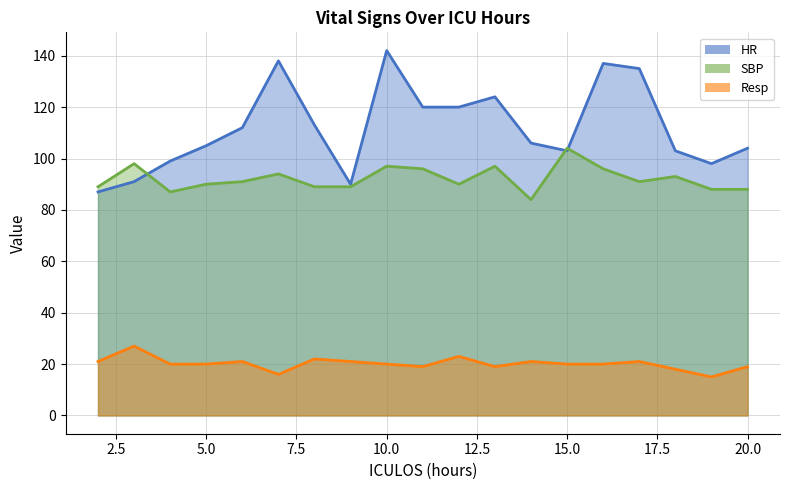

What is the difference between the second highest and second lowest values in the HR series?

48